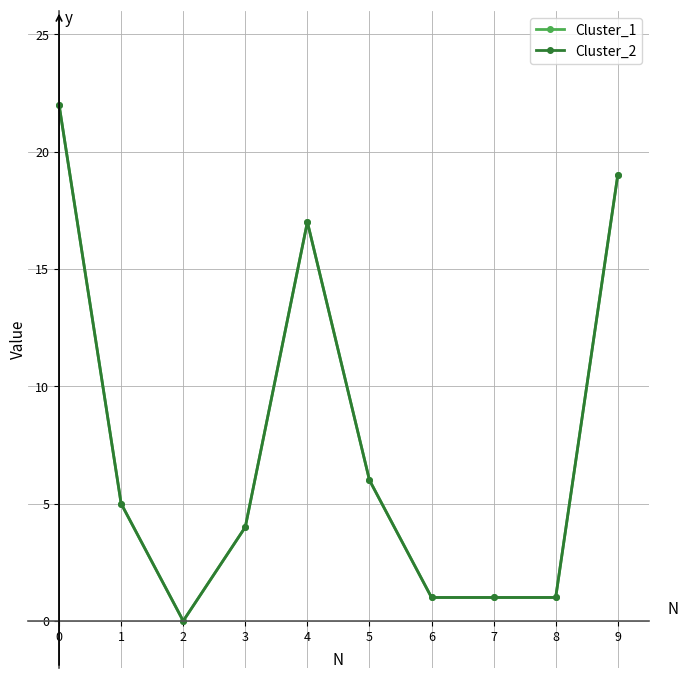

Is this an area chart (filled region under the line)?

No